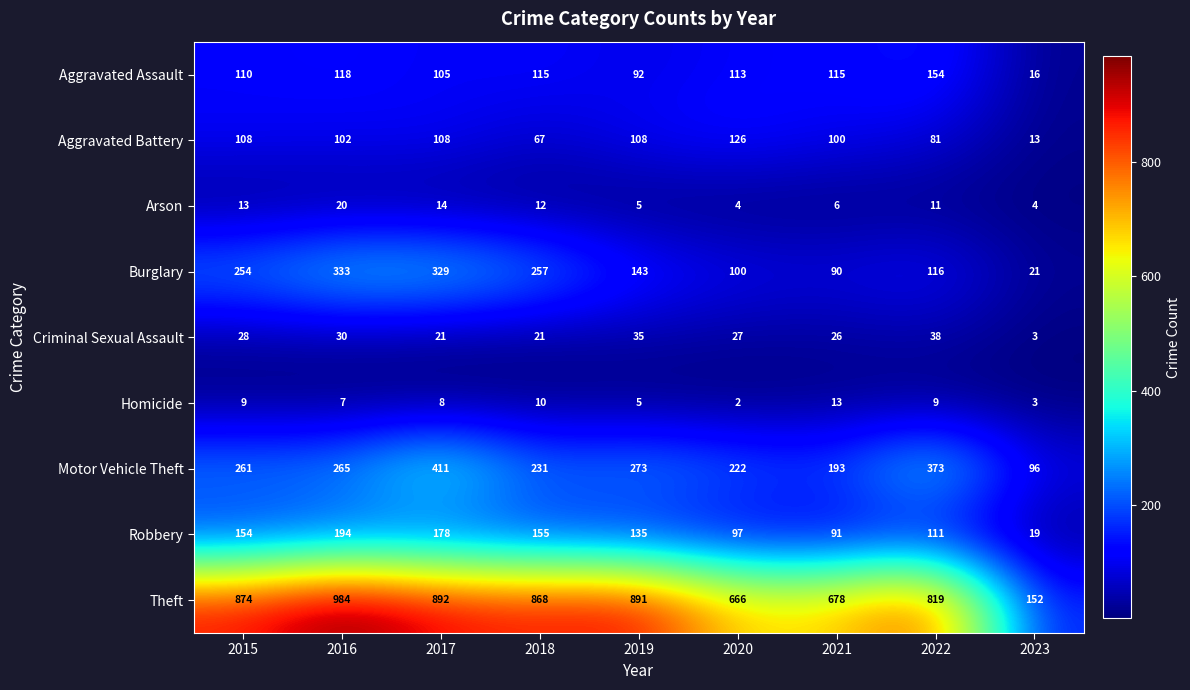

Is it true that Motor Vehicle Theft equals 387 at 2015?

False